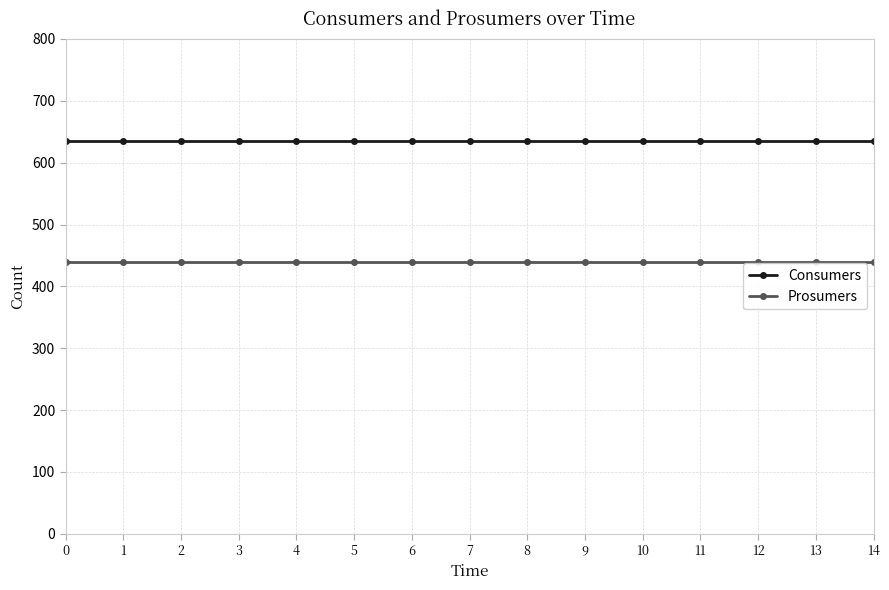

True or false: Prosumers and Consumers intersect in this chart.

False